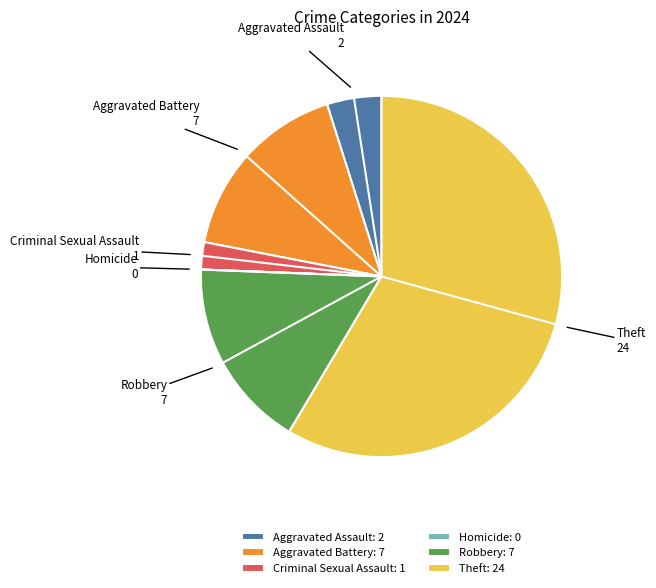

The Criminal Sexual Assault slice represents 2% of the pie. True or false?

True